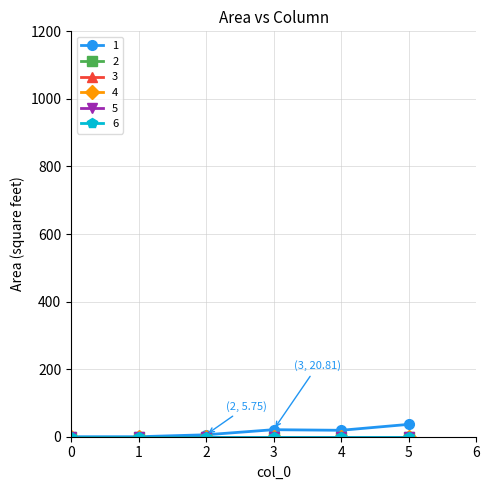

Which series has the largest total across all categories?

1